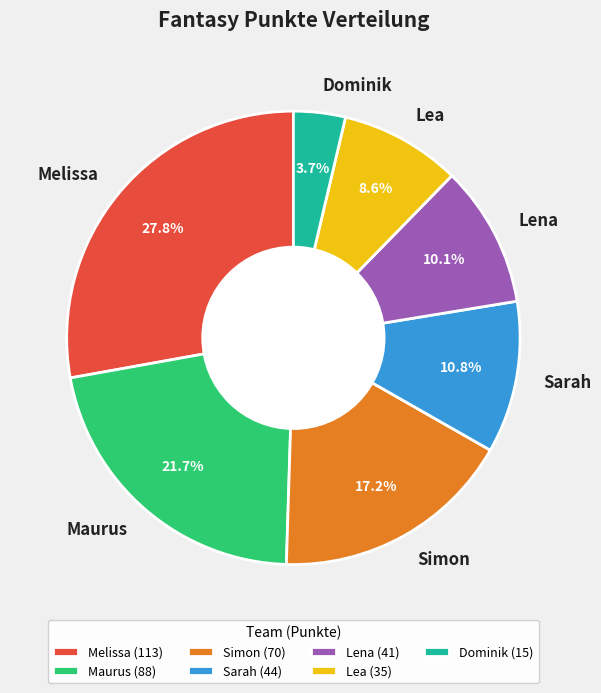

How many segments does this pie chart have?

7